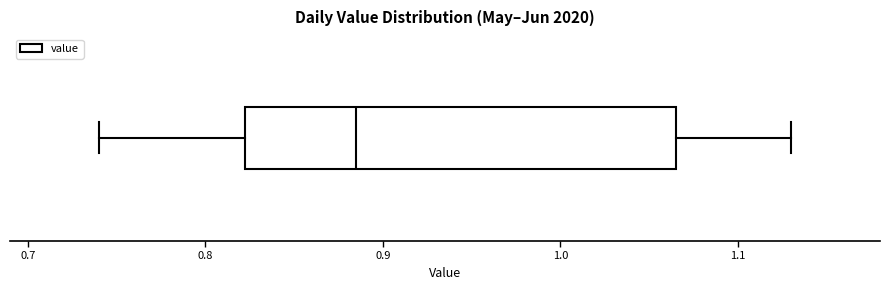

Where is the right edge of the box on the x-axis? The values are not printed on the chart, so give them approximately, as read against the axis.

1.07